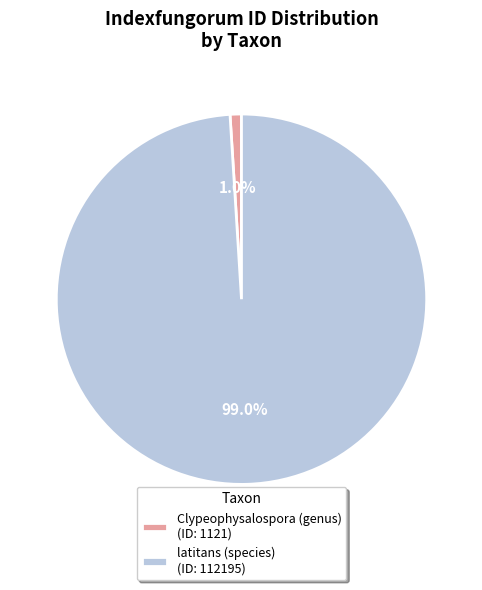

What percentage is the latitans (species) slice, to the nearest percent?

99%